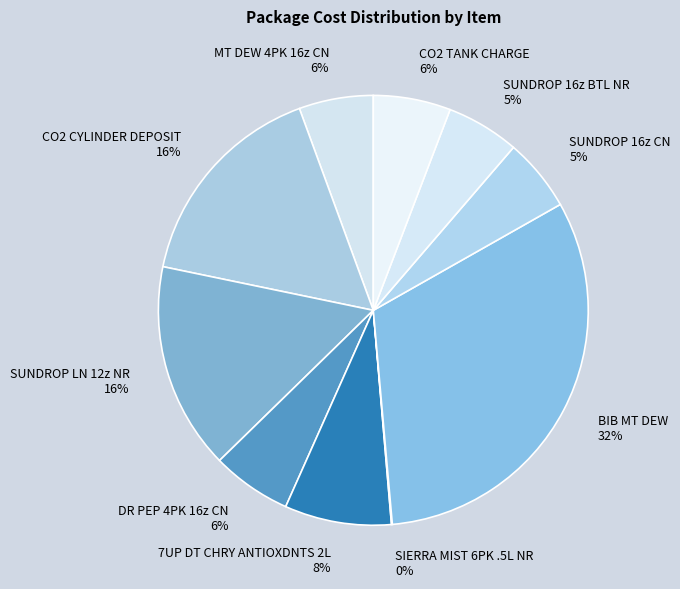

Between 7UP DT CHRY ANTIOXDNTS 2L and BIB MT DEW, which is larger?

BIB MT DEW